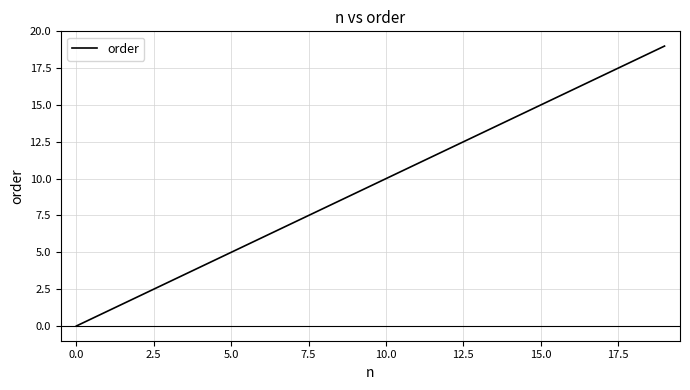

What is the maximum value shown in the chart?

19